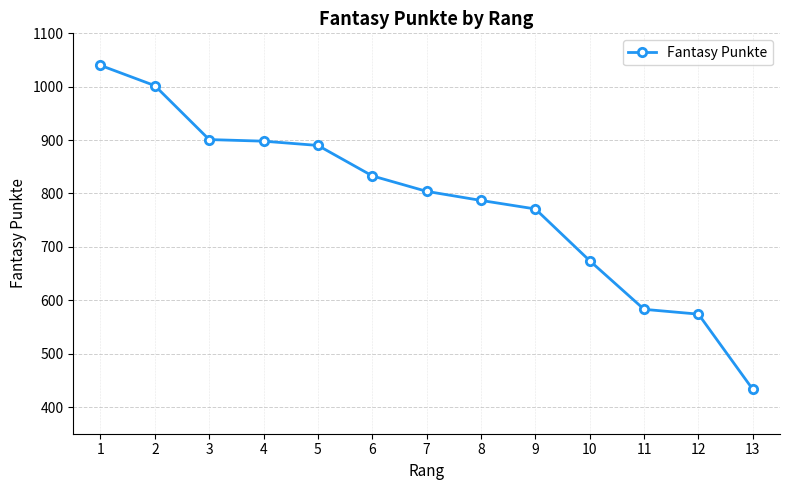

What is the difference between the second highest and minimum values?

569